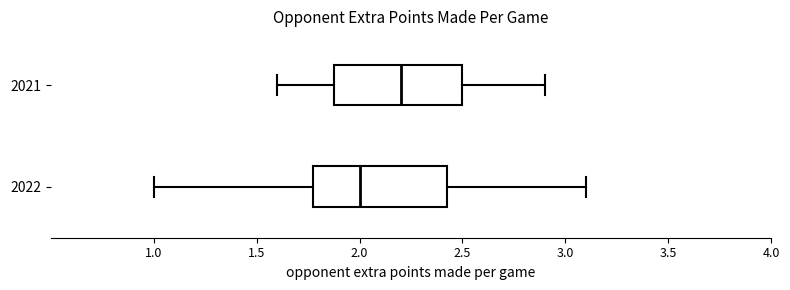

Reading bottom to top, read every box against the x-axis: the position of its median line, the range the box covers, and the ends of its whiskers. The values are not printed on the chart, so give them approximately, as read against the axis.

2022: median 2.00, box 1.80 to 2.45, whiskers 1.00 to 3.10
2021: median 2.20, box 1.90 to 2.50, whiskers 1.60 to 2.90